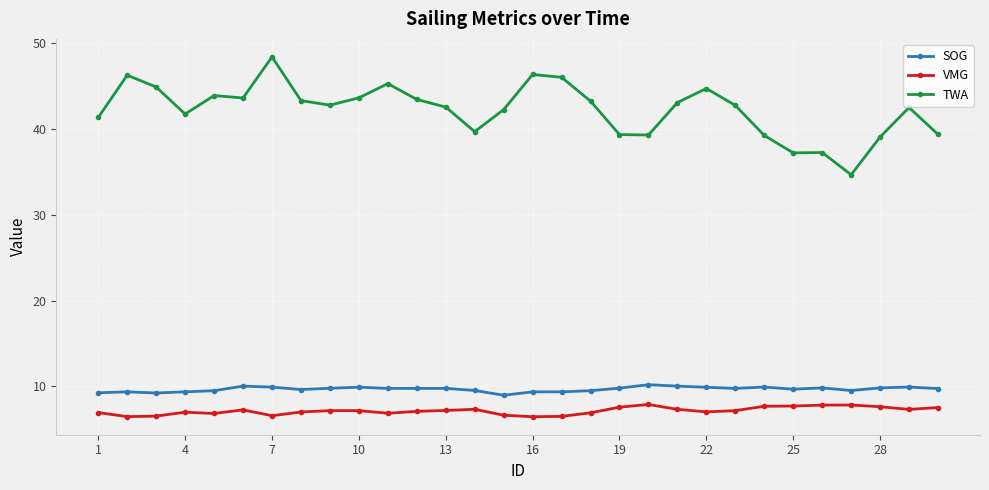

How many values in the TWA series are below 42?

11